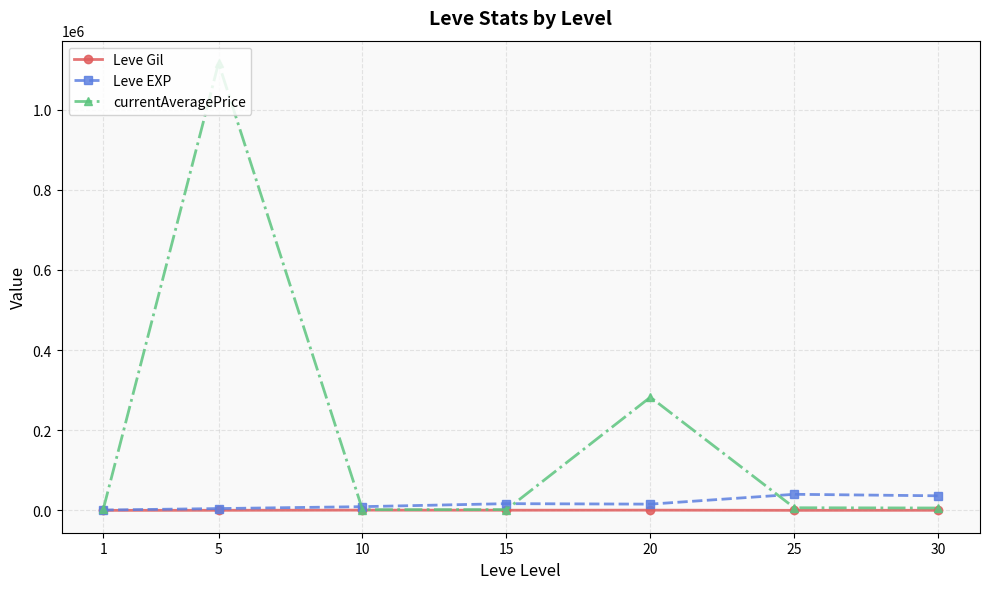

How many series are shown in this chart?

3